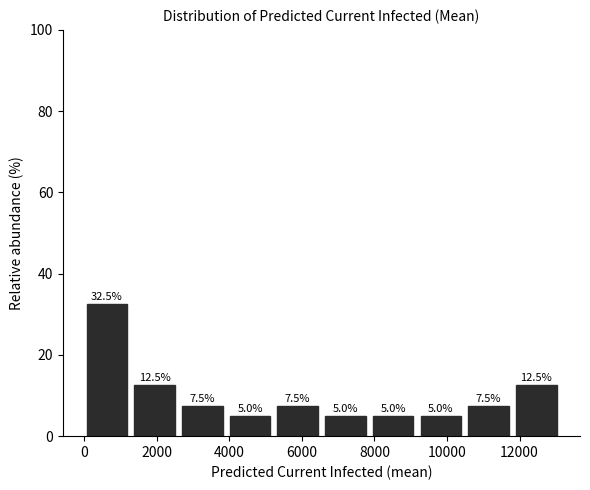

Reading left to right, list every bar in this chart as the range it spans on the x-axis followed by its height. The bar edges are not printed on the chart, so give them approximately, as read against the axis.

0 to 1400: 32.5
1400 to 2600: 12.5
2600 to 4000: 7.5
4000 to 5400: 5.0
5400 to 6600: 7.5
6600 to 8000: 5.0
8000 to 9200: 5.0
9200 to 10600: 5.0
10600 to 12000: 7.5
12000 to 13200: 12.5